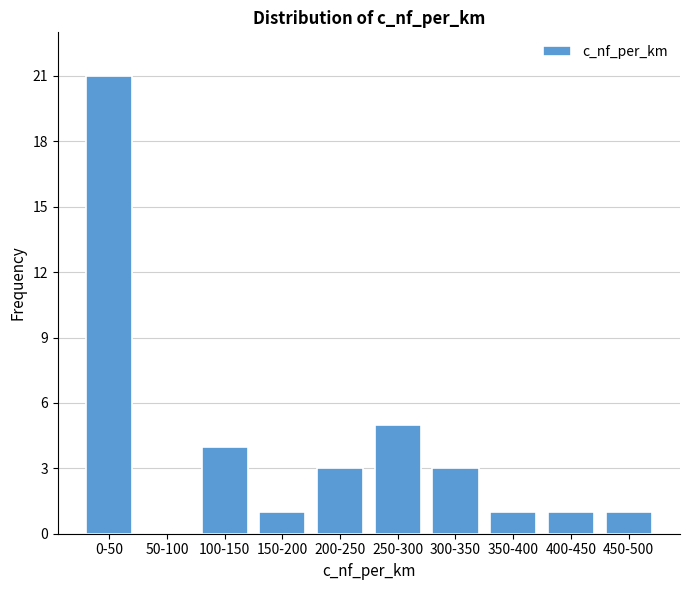

Reading left to right, what are all the values shown in this chart?

0-50=21	50-100=0	100-150=4	150-200=1	200-250=3	250-300=5	300-350=3	350-400=1	400-450=1	450-500=1